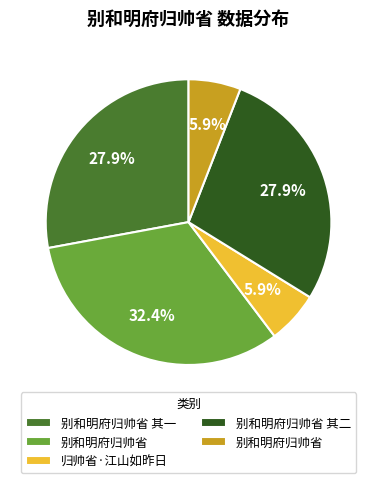

Does any single category account for the majority?

No